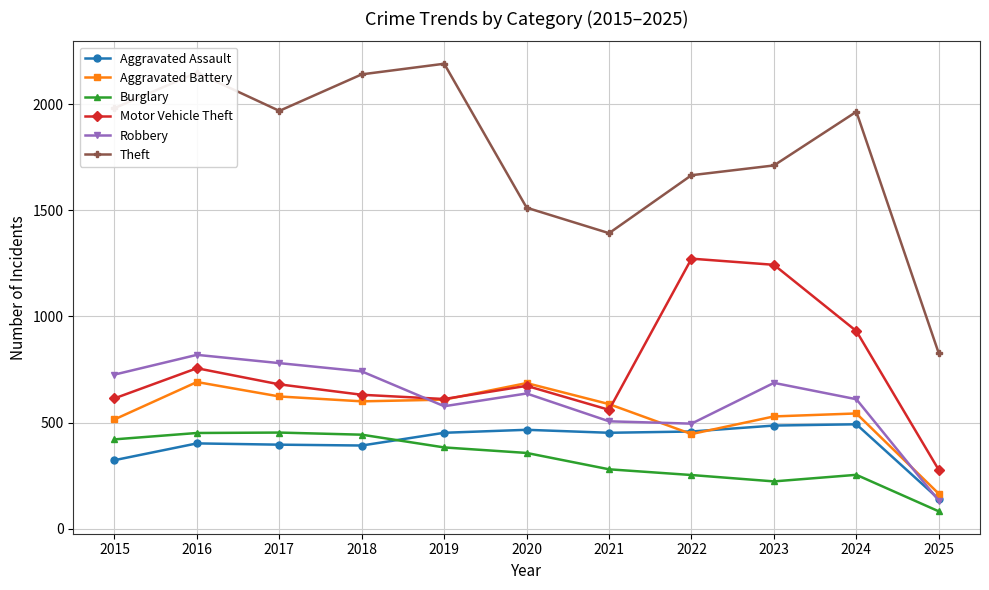

Rank the series at 2015 from lowest to highest value.

Aggravated Assault, Burglary, Aggravated Battery, Motor Vehicle Theft, Robbery, Theft